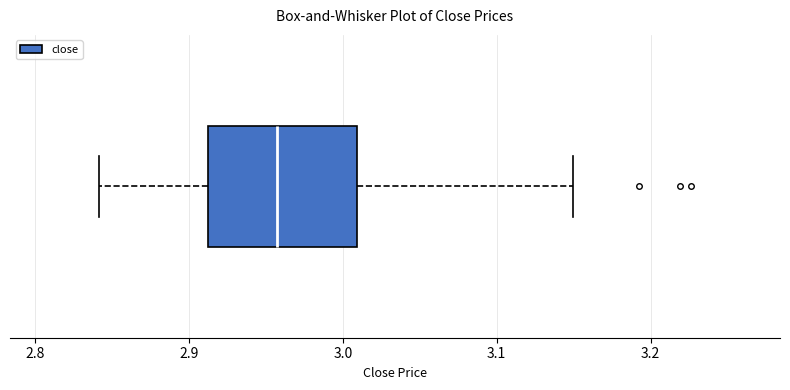

Read this box plot against the x-axis: the position of the median line, the range covered by the box, and the ends of both whiskers. The values are not printed on the chart, so give them approximately, as read against the axis.

median 2.96, box 2.91 to 3.01, whiskers 2.84 to 3.15